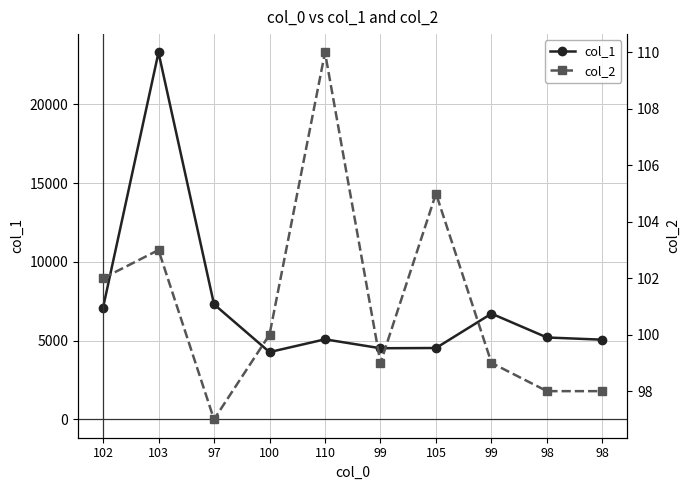

Is it true that col_2 equals 105 at 105?

True